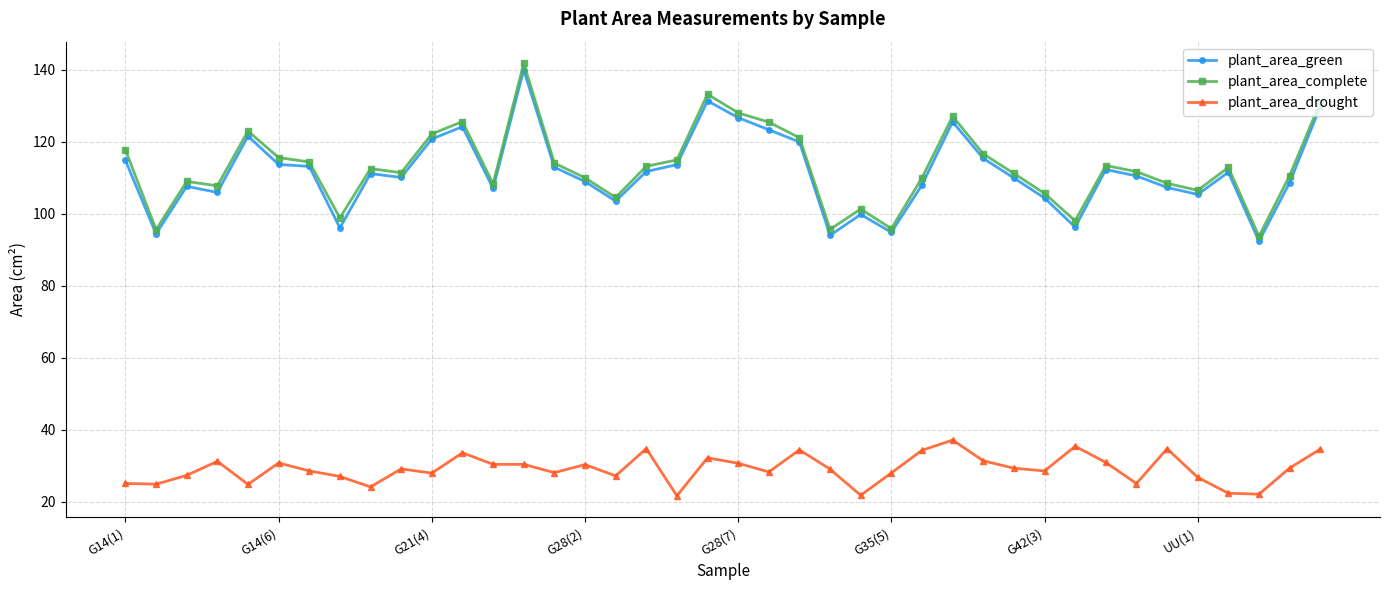

True or false: plant_area_drought and plant_area_complete cross at least once.

False